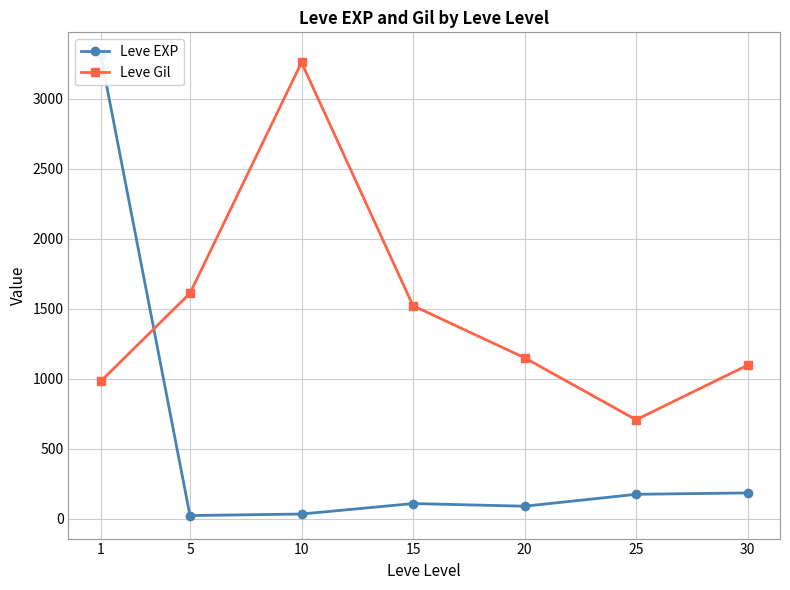

True or false: Leve EXP has more than 2 points higher than both neighbors.

False